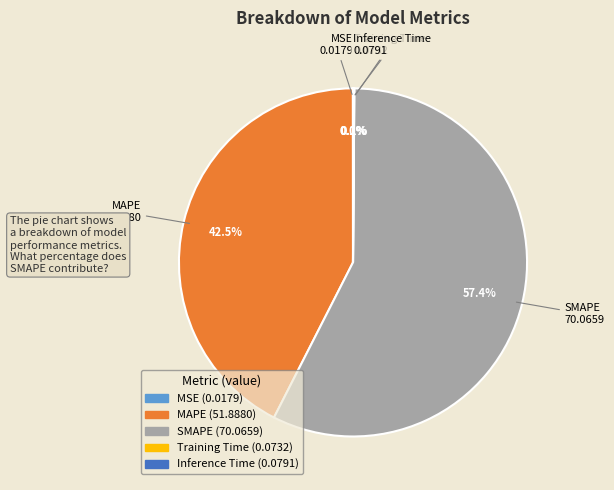

What is the largest slice in the pie chart?

SMAPE